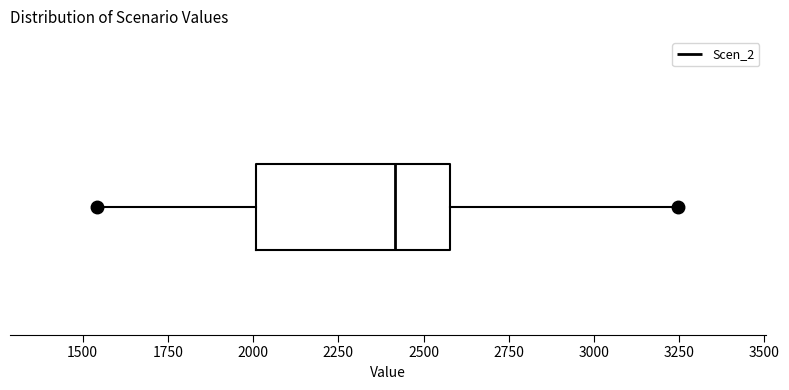

Read this box plot against the x-axis: the position of the median line, the range covered by the box, and the ends of both whiskers. The values are not printed on the chart, so give them approximately, as read against the axis.

median 2400, box 2000 to 2600, whiskers 1550 to 3250